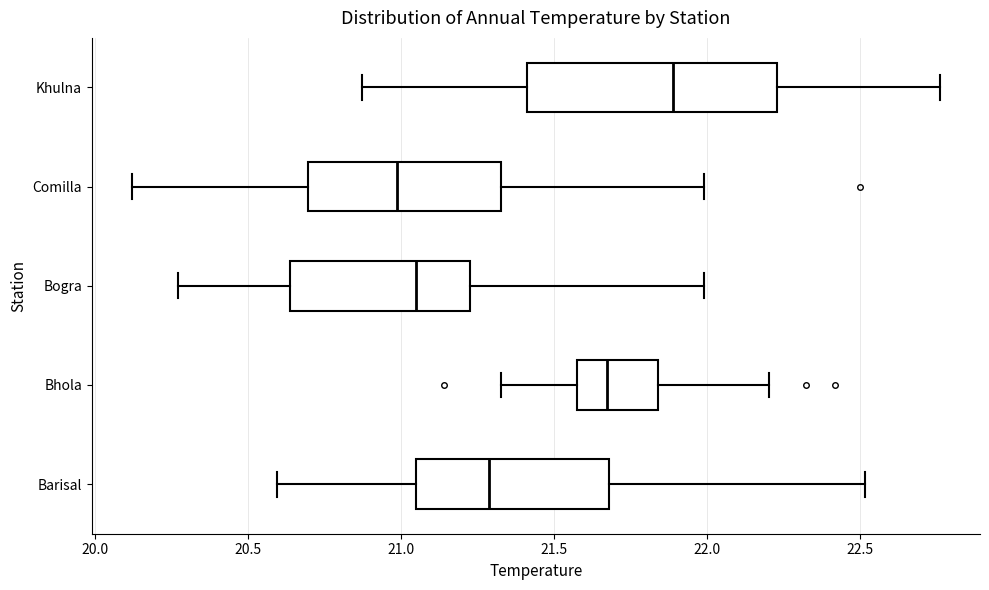

Reading bottom to top, transcribe this box plot: for each box, give where its median line is, the range the box spans, and where its two whiskers end, as read against the x-axis. The values are not printed on the chart, so give them approximately, as read against the axis.

Barisal: median 21.30, box 21.05 to 21.70, whiskers 20.60 to 22.50
Bhola: median 21.65, box 21.55 to 21.85, whiskers 21.35 to 22.20
Bogra: median 21.05, box 20.65 to 21.25, whiskers 20.25 to 22.00
Comilla: median 21.00, box 20.70 to 21.35, whiskers 20.10 to 22.00
Khulna: median 21.90, box 21.40 to 22.25, whiskers 20.85 to 22.75